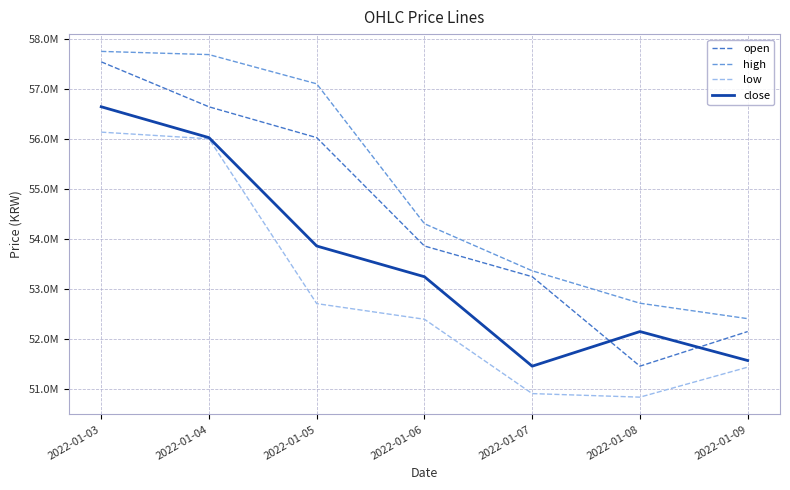

Reading left to right, transcribe all the data shown in this chart.

open: 57540000	56640000	56023000	53854000	53240000	51449000	52142000
high: 57749000	57685000	57100000	54300000	53358000	52709000	52400000
low: 56133000	56000000	52701000	52388000	50900000	50829000	51429000
close: 56641000	56023000	53854000	53239000	51449000	52142000	51562000